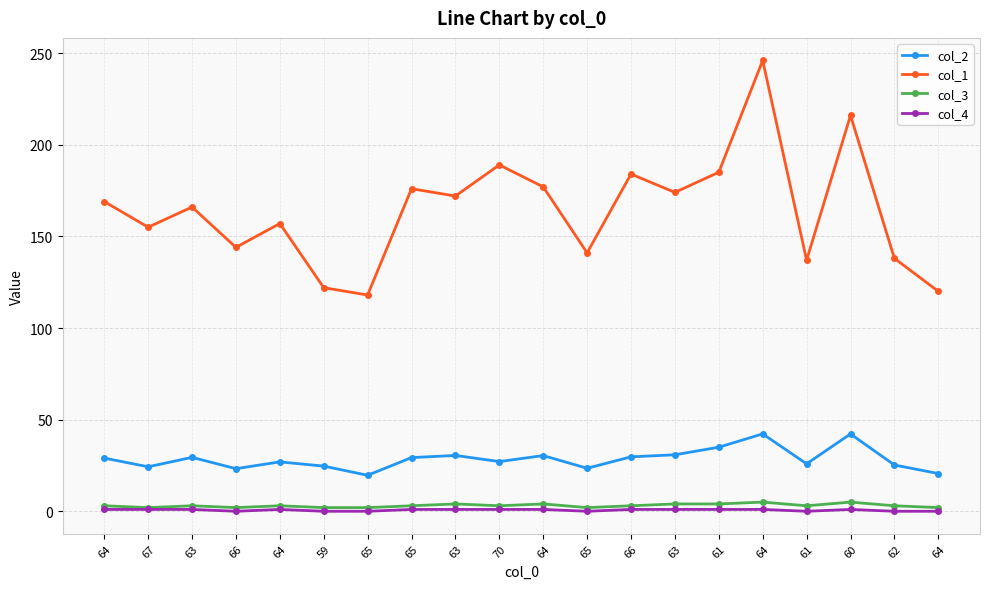

Read the col_2 value at 64.

26.9